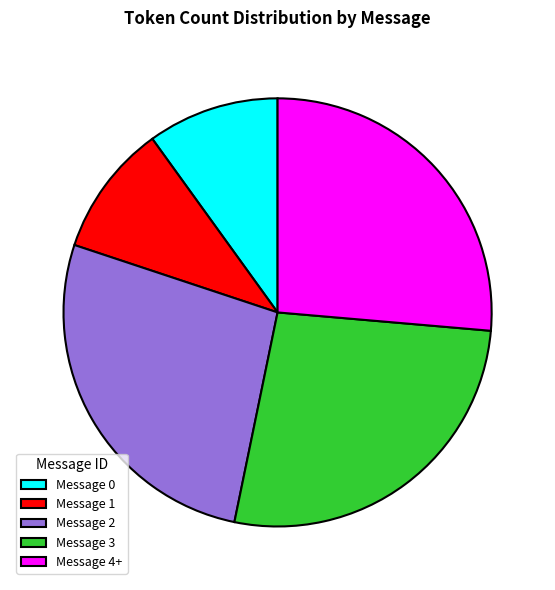

Is it true that Message 3 is 19% of the pie?

False